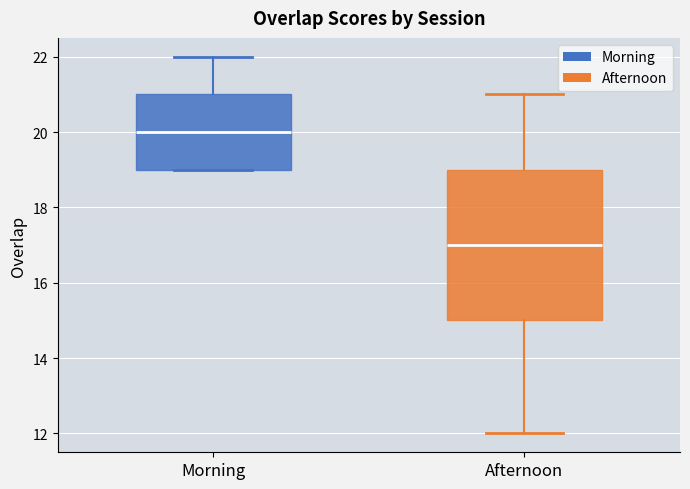

Where is the lower edge of the box for Morning on the y-axis? The values are not printed on the chart, so give them approximately, as read against the axis.

19